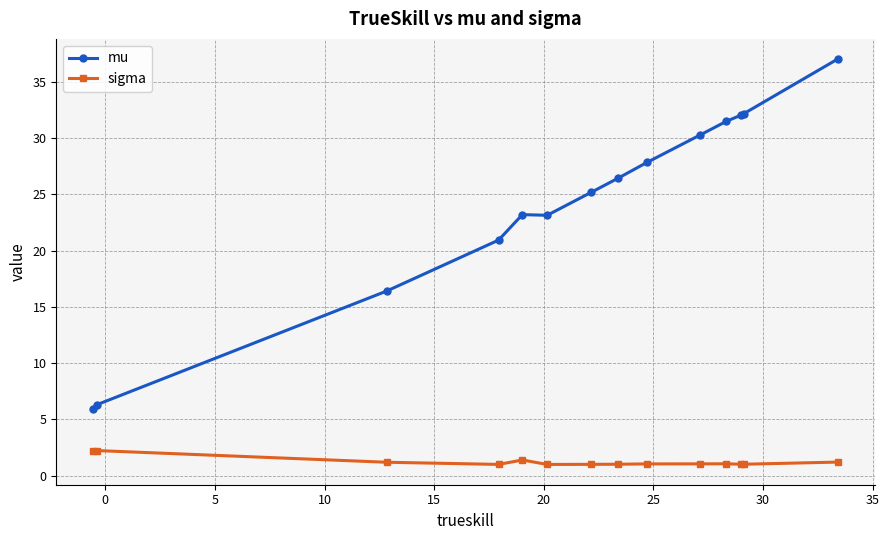

What is the sum of all mu values?

338.3